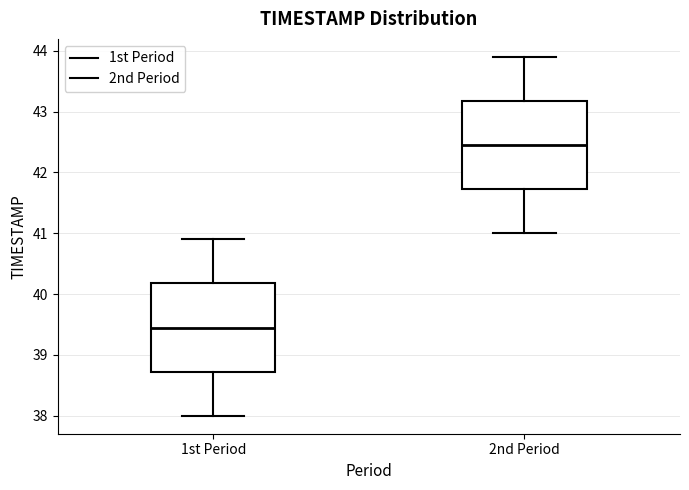

Reading left to right, read every box against the y-axis: the position of its median line, the range the box covers, and the ends of its whiskers. The values are not printed on the chart, so give them approximately, as read against the axis.

1st Period: median 39.5, box 38.7 to 40.2, whiskers 38.0 to 40.9
2nd Period: median 42.5, box 41.7 to 43.2, whiskers 41.0 to 43.9